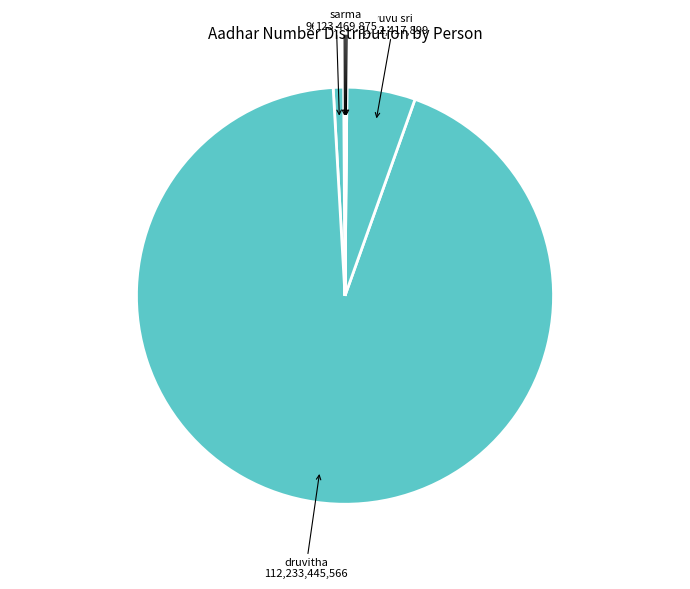

What is the largest slice in the pie chart?

druvitha